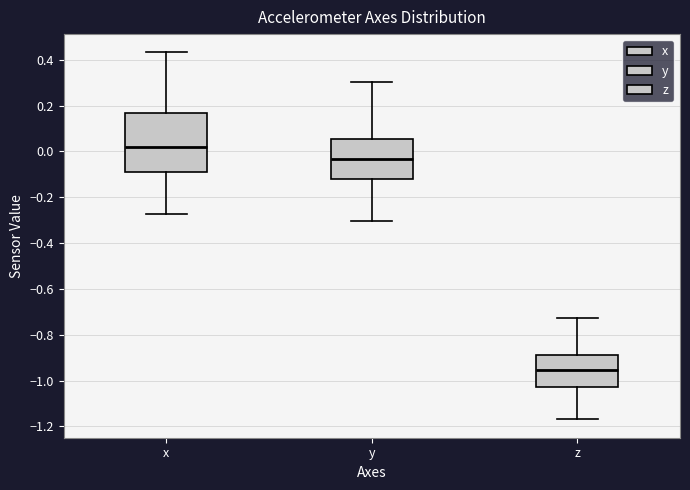

Reading left to right, read every box against the y-axis: the position of its median line, the range the box covers, and the ends of its whiskers. The values are not printed on the chart, so give them approximately, as read against the axis.

x: median 0.02, box -0.08 to 0.16, whiskers -0.28 to 0.44
y: median -0.04, box -0.12 to 0.06, whiskers -0.30 to 0.30
z: median -0.96, box -1.02 to -0.88, whiskers -1.16 to -0.72